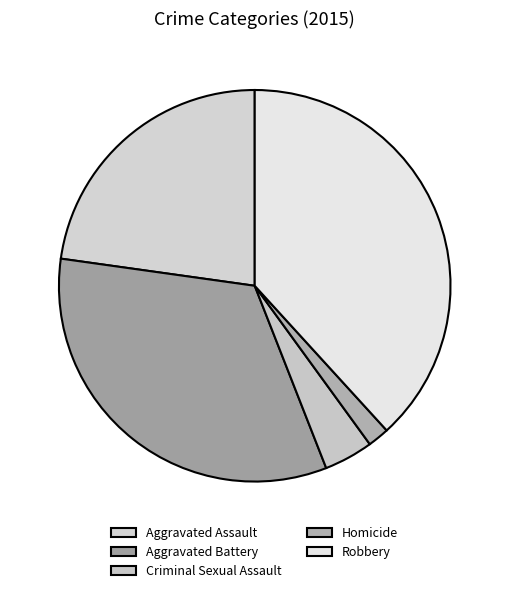

Does Aggravated Battery account for over 50% of the chart?

No